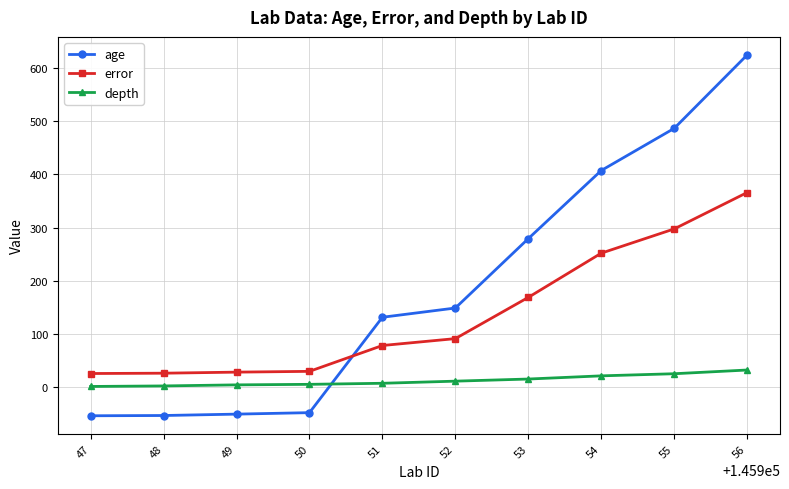

The value of depth at 53 is 14.5. True or false?

True